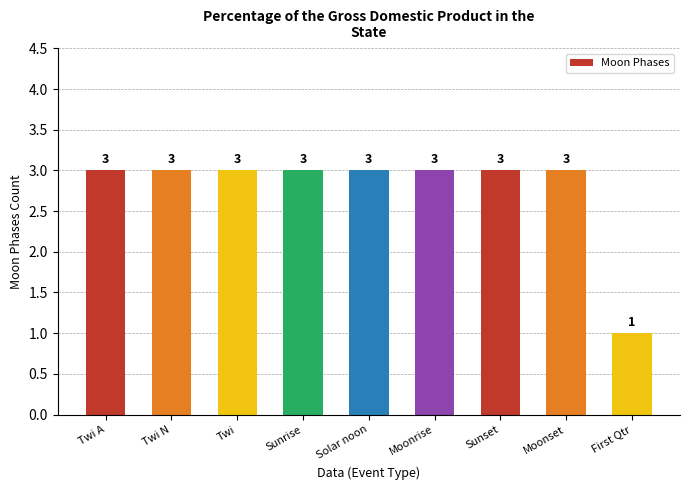

How many values are between 3 and 4?

8